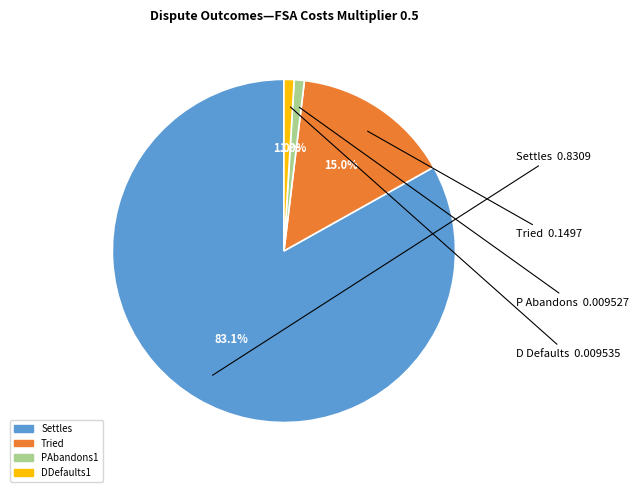

Do Settles and DDefaults1 together represent more than half of the pie?

Yes